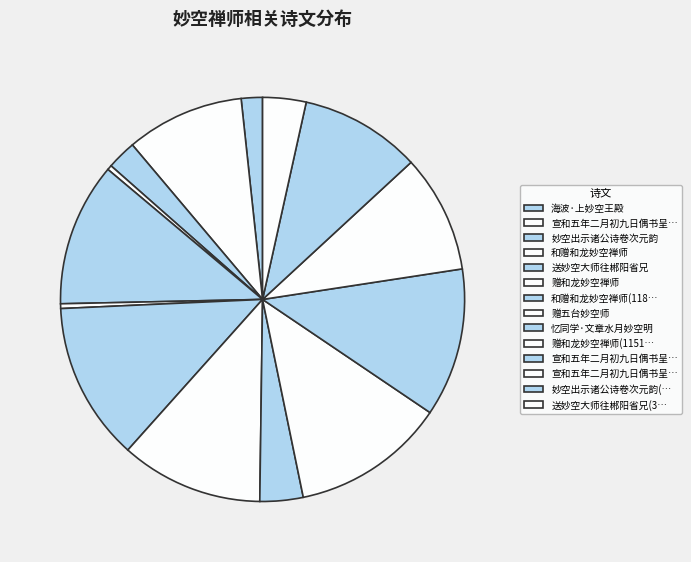

Is there a majority slice in this chart?

No